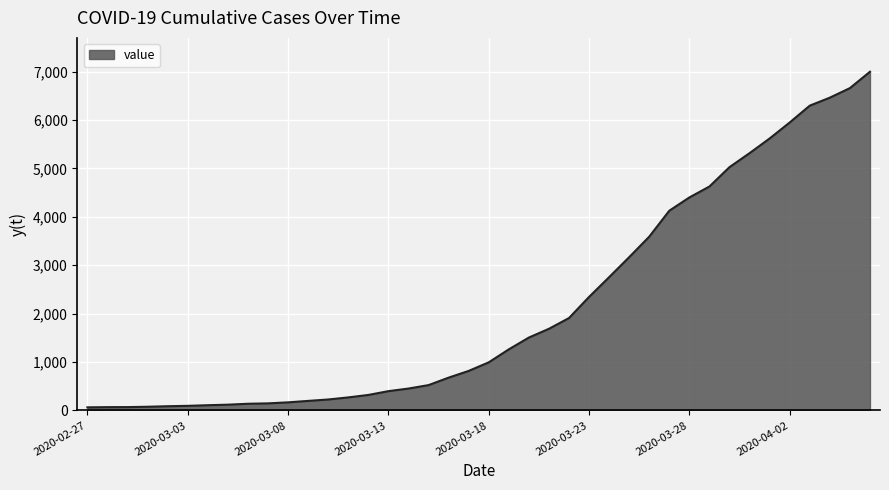

What is the difference between the maximum and minimum values?

6931